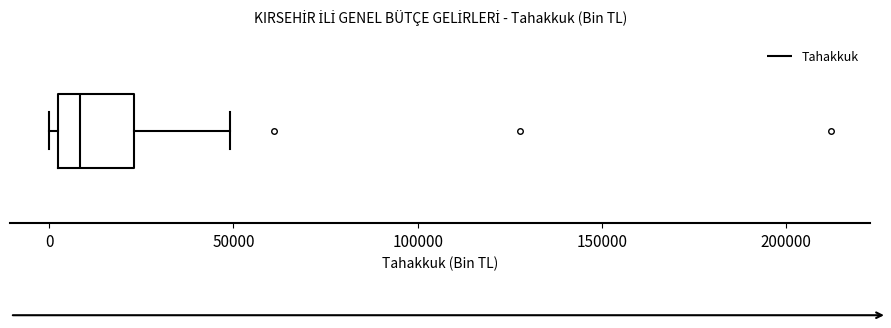

Where is the right edge of the box on the x-axis? The values are not printed on the chart, so give them approximately, as read against the axis.

25000